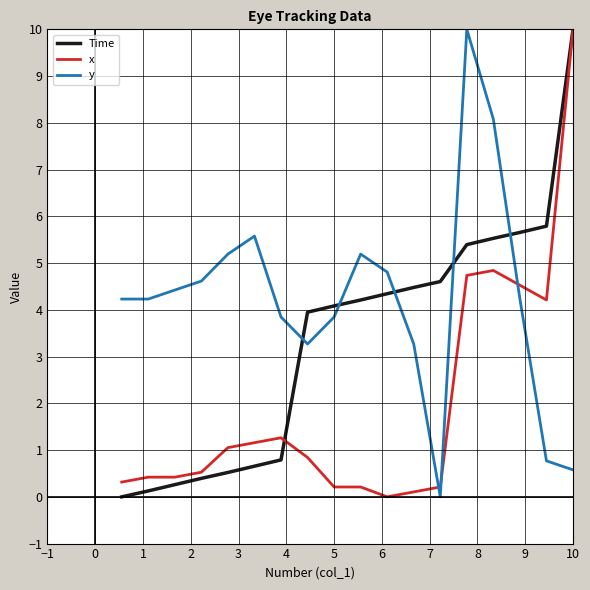

How many categories are shown in the chart?

18